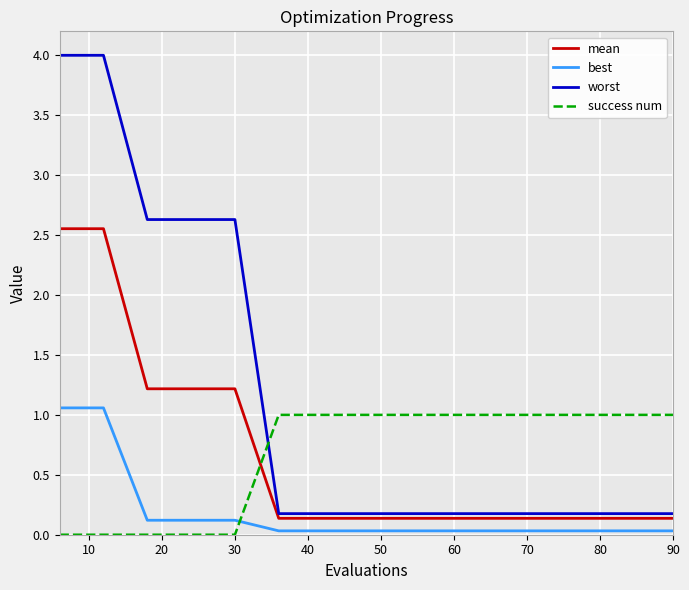

Which series has the largest range (max minus min)?

worst